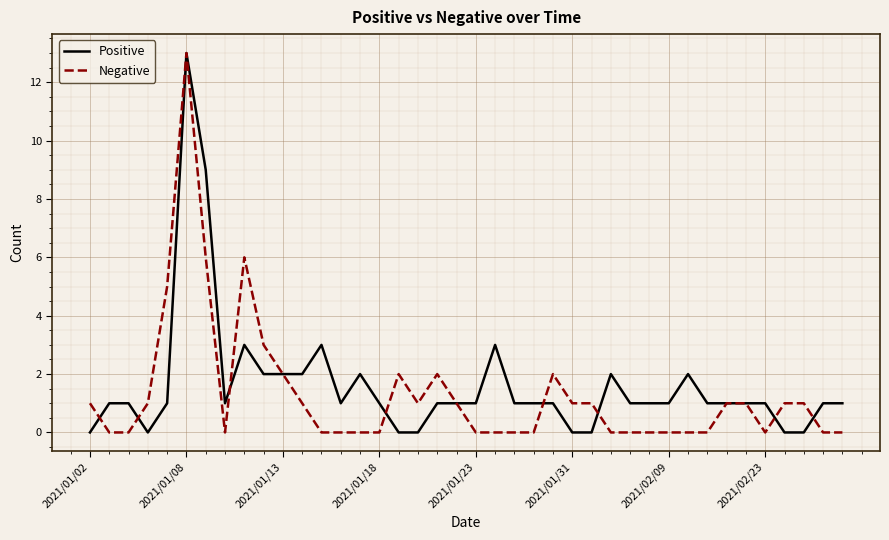

What are all the series names shown in the legend?

Positive, Negative